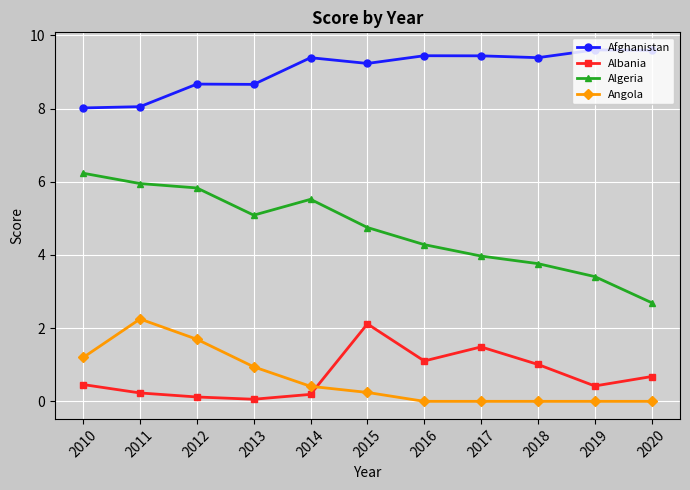

Which series has the widest spread of values?

Algeria